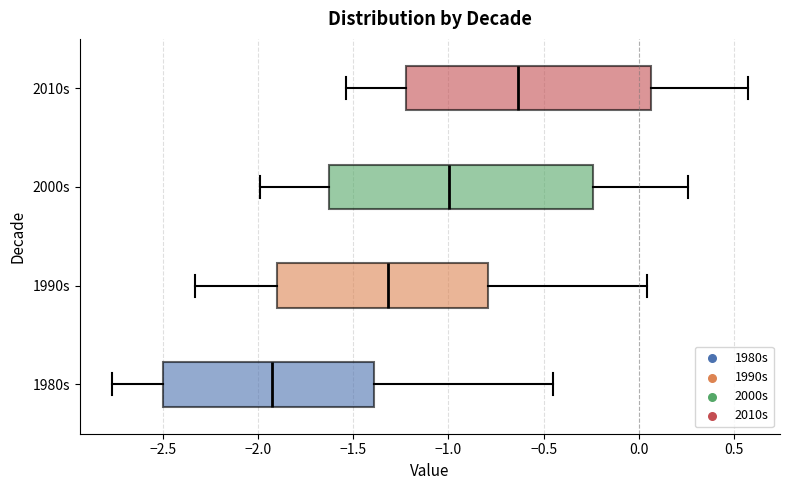

Reading bottom to top, read every box against the x-axis: the position of its median line, the range the box covers, and the ends of its whiskers. The values are not printed on the chart, so give them approximately, as read against the axis.

1980s: median -1.90, box -2.50 to -1.40, whiskers -2.75 to -0.45
1990s: median -1.30, box -1.90 to -0.80, whiskers -2.35 to 0.05
2000s: median -1.00, box -1.65 to -0.25, whiskers -2.00 to 0.25
2010s: median -0.65, box -1.20 to 0.05, whiskers -1.55 to 0.55